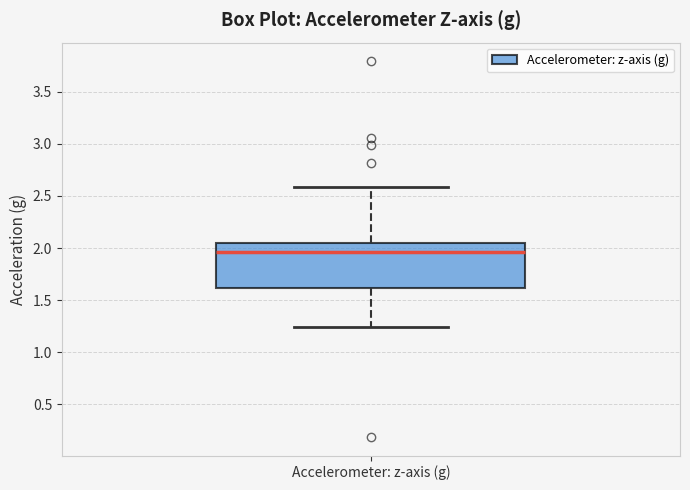

Transcribe this box plot: give where the median line is, the range the box spans, and where the two whiskers end, as read against the y-axis. The values are not printed on the chart, so give them approximately, as read against the axis.

median 1.95, box 1.60 to 2.05, whiskers 1.25 to 2.60